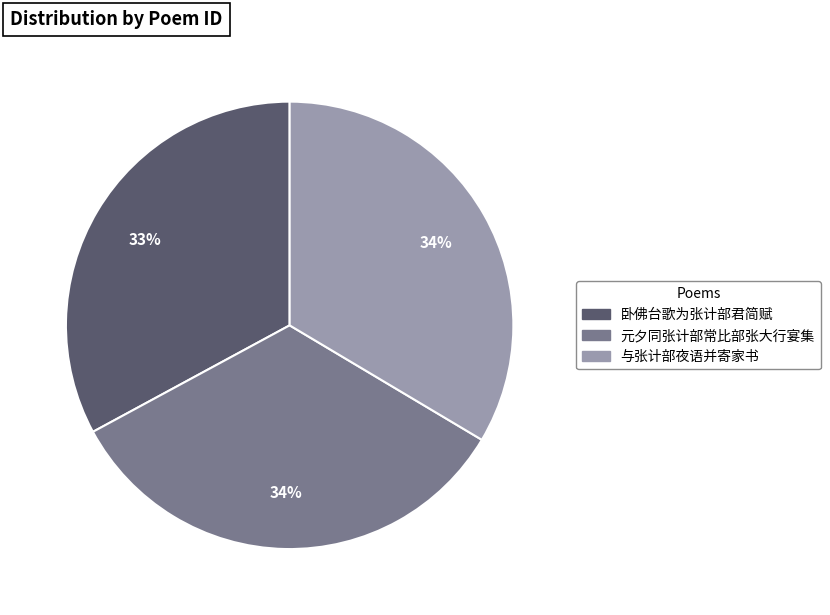

To the nearest percent, what is the difference between the largest and smallest slice percentages?

1%